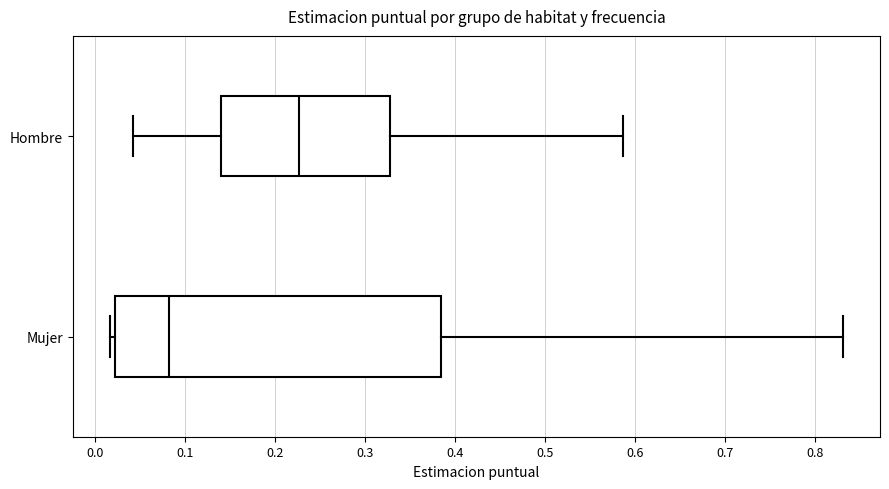

Which box is the widest, from its left edge to its right edge?

Mujer